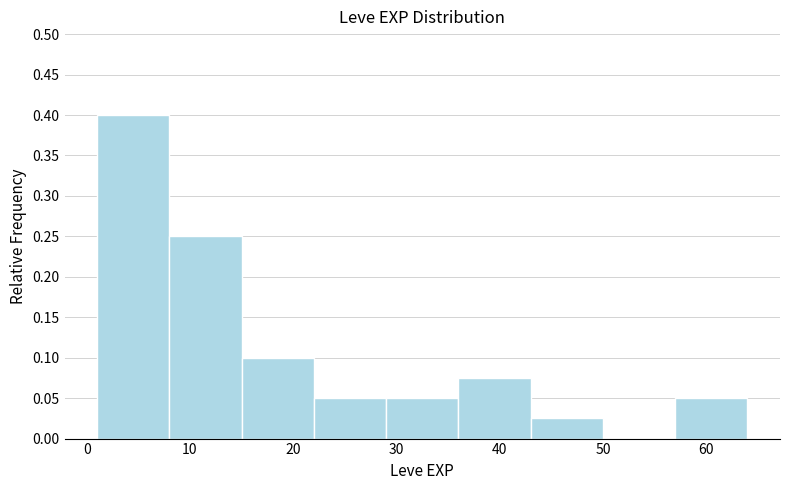

Which range on the x-axis has the tallest bar?

1 to 8